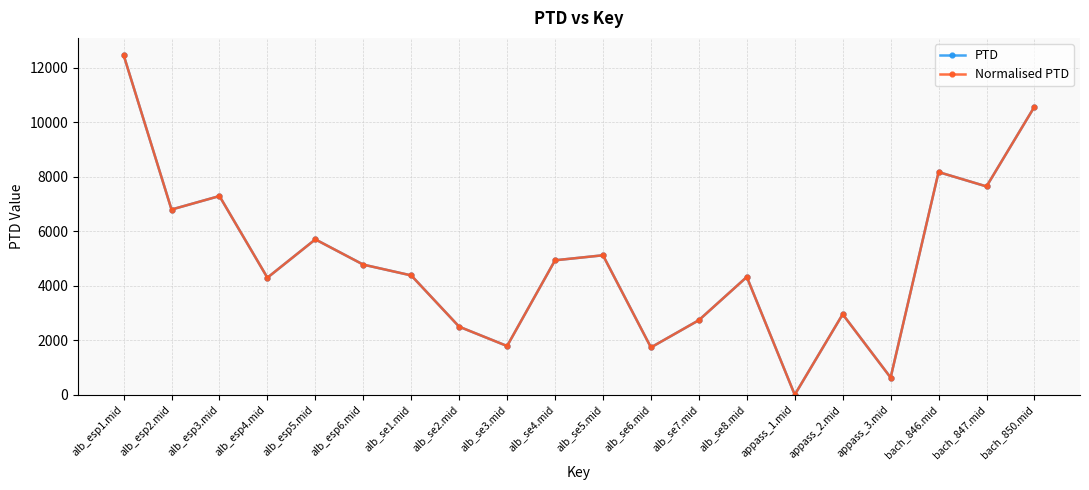

At which category does PTD reach its first local peak?

alb_esp3.mid